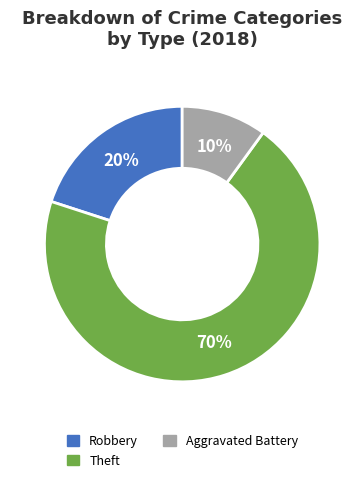

To the nearest percent, what is the average slice percentage?

33%